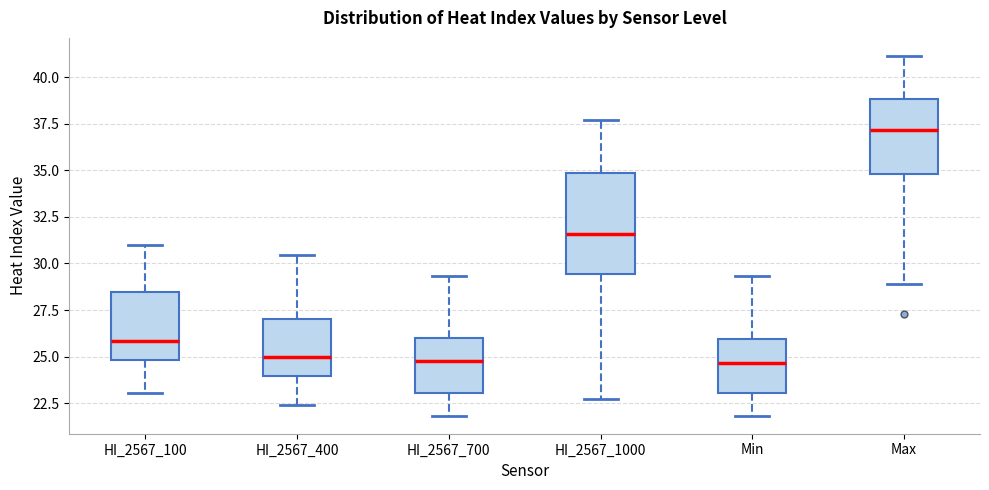

Reading left to right, transcribe this box plot: for each box, give where its median line is, the range the box spans, and where its two whiskers end, as read against the y-axis. The values are not printed on the chart, so give them approximately, as read against the axis.

HI_2567_100: median 26.0, box 25.0 to 28.5, whiskers 23.0 to 31.0
HI_2567_400: median 25.0, box 24.0 to 27.0, whiskers 22.5 to 30.5
HI_2567_700: median 25.0, box 23.0 to 26.0, whiskers 22.0 to 29.5
HI_2567_1000: median 31.5, box 29.5 to 35.0, whiskers 22.5 to 37.5
Min: median 24.5, box 23.0 to 26.0, whiskers 22.0 to 29.5
Max: median 37.0, box 35.0 to 39.0, whiskers 29.0 to 41.0